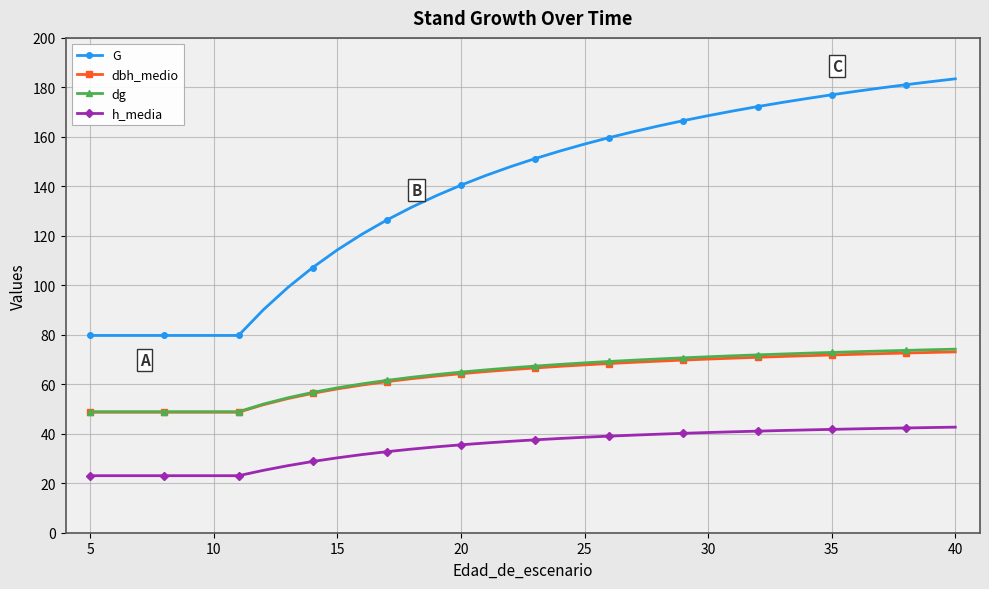

What is the greatest value displayed?

183.5